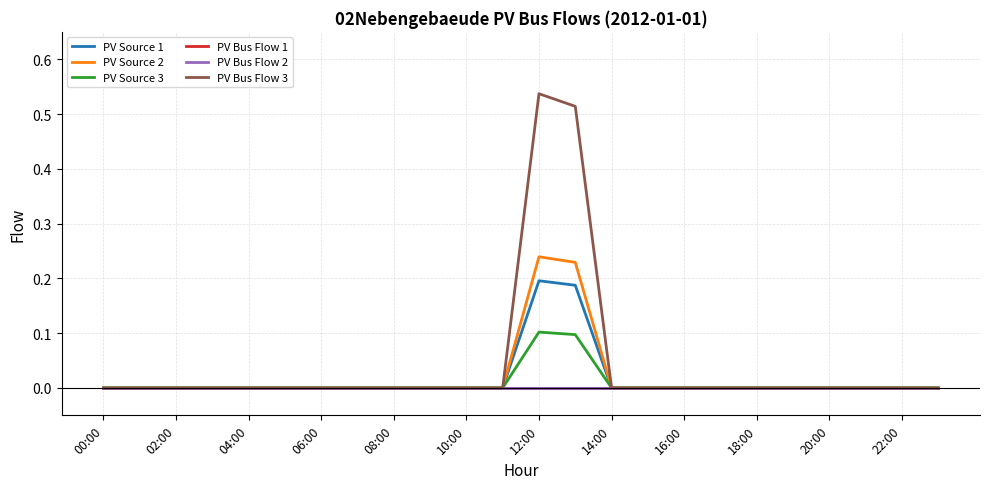

Which series has the largest total across all categories?

PV Bus Flow 3